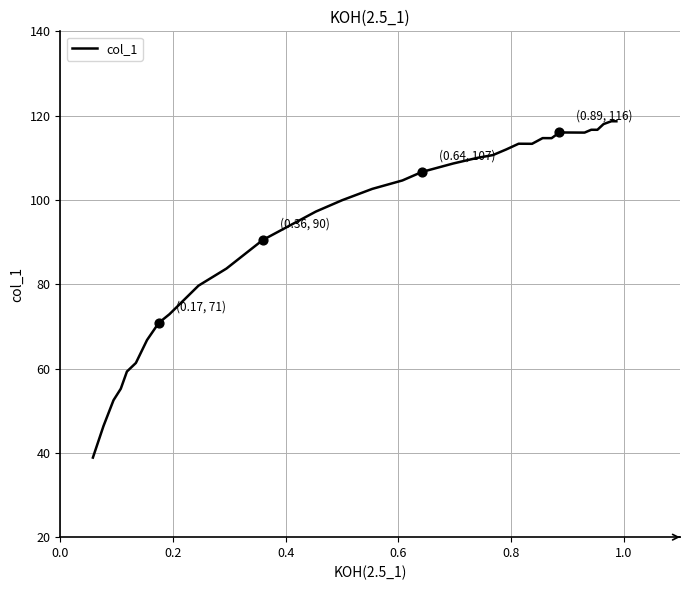

What is the difference between the maximum and minimum values?

79.8